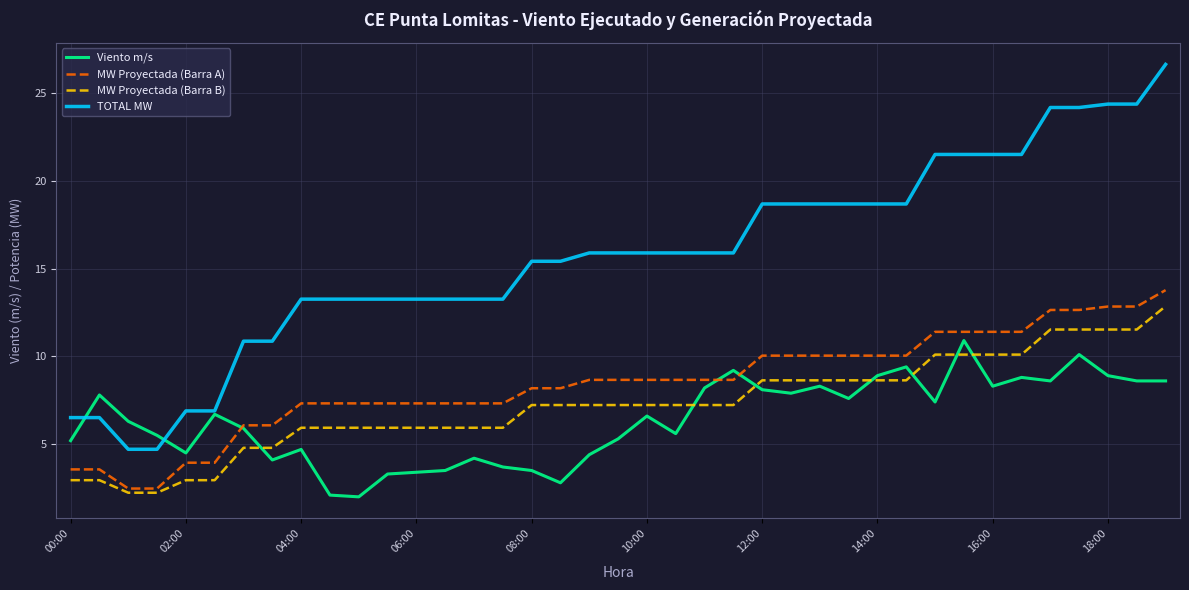

True or false: MW Proyectada (Barra B) and TOTAL MW intersect in this chart.

False